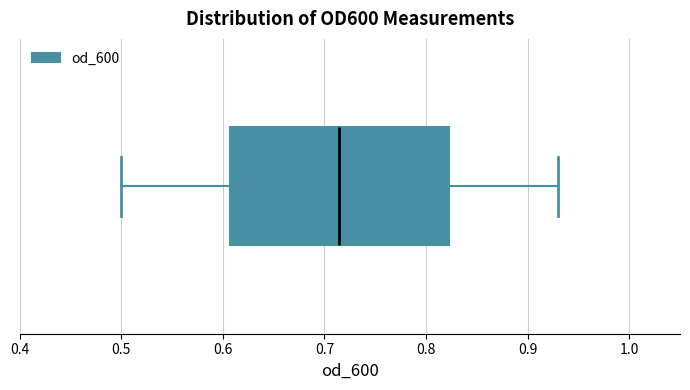

Transcribe this box plot: give where the median line is, the range the box spans, and where the two whiskers end, as read against the x-axis. The values are not printed on the chart, so give them approximately, as read against the axis.

median 0.71, box 0.61 to 0.82, whiskers 0.50 to 0.93